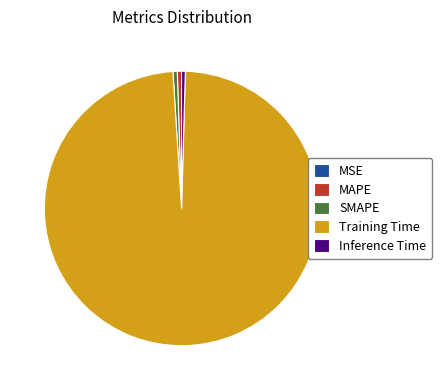

True or false: Training Time accounts for 99% of the total.

True